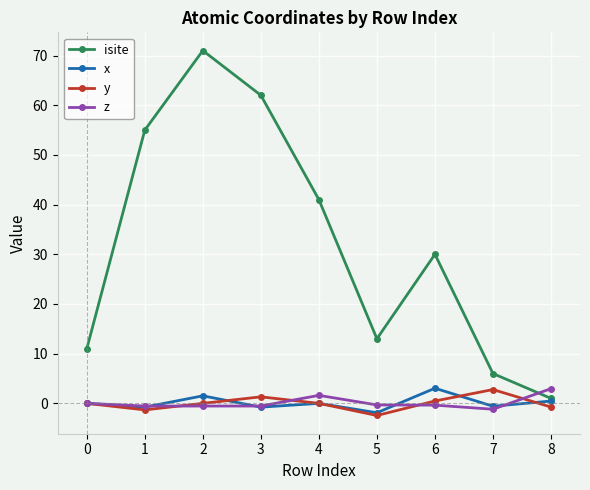

How many distinct data groups are displayed?

4